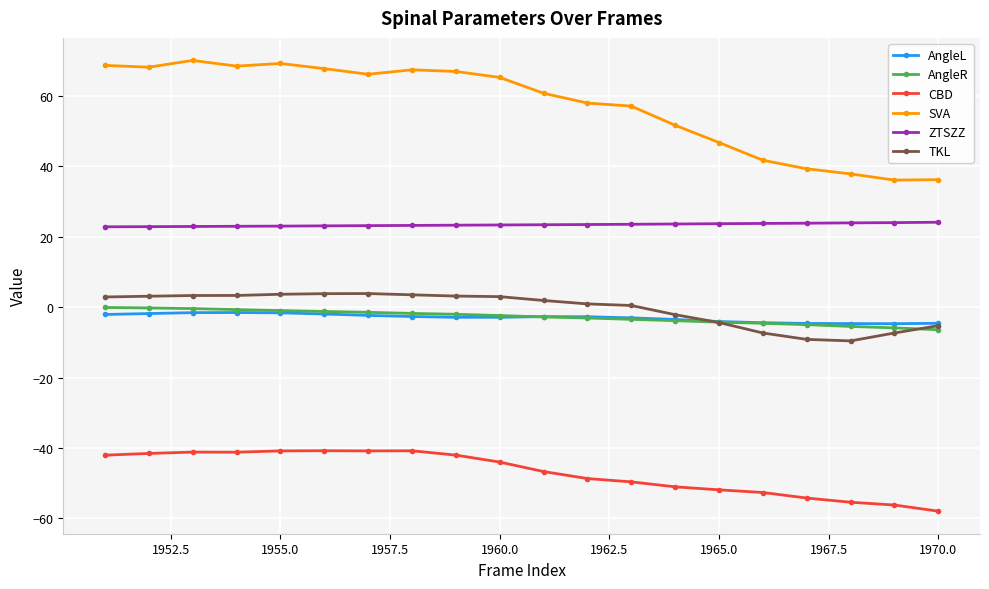

How many lines are shown in the chart?

6